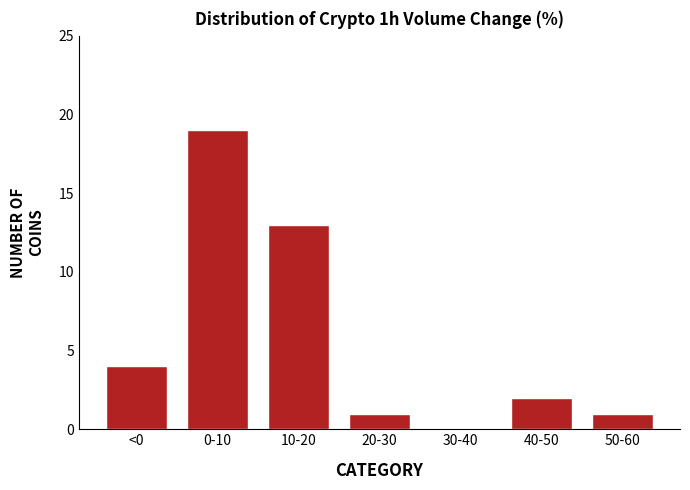

Reading left to right, transcribe all the data shown in this chart.

<0=4	0-10=19	10-20=13	20-30=1	30-40=0	40-50=2	50-60=1